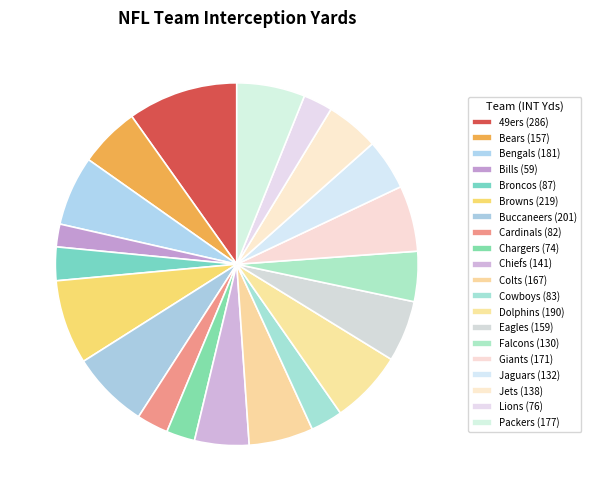

Count the number of slices in the pie.

20